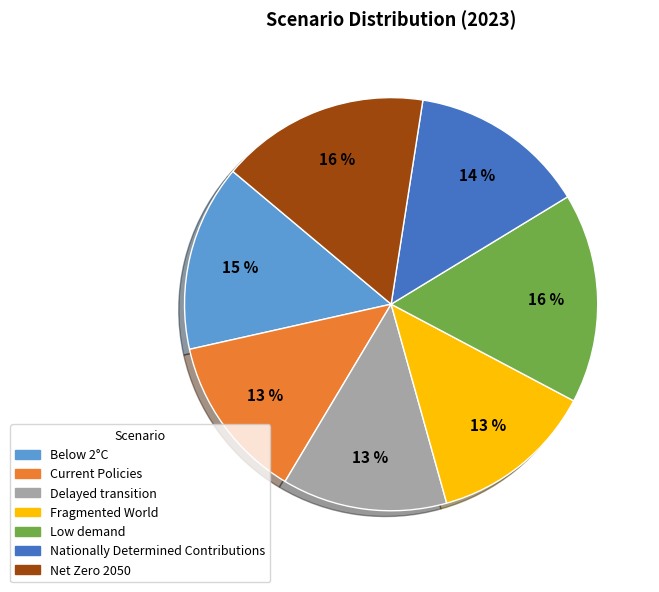

How many slices are in this pie chart?

7